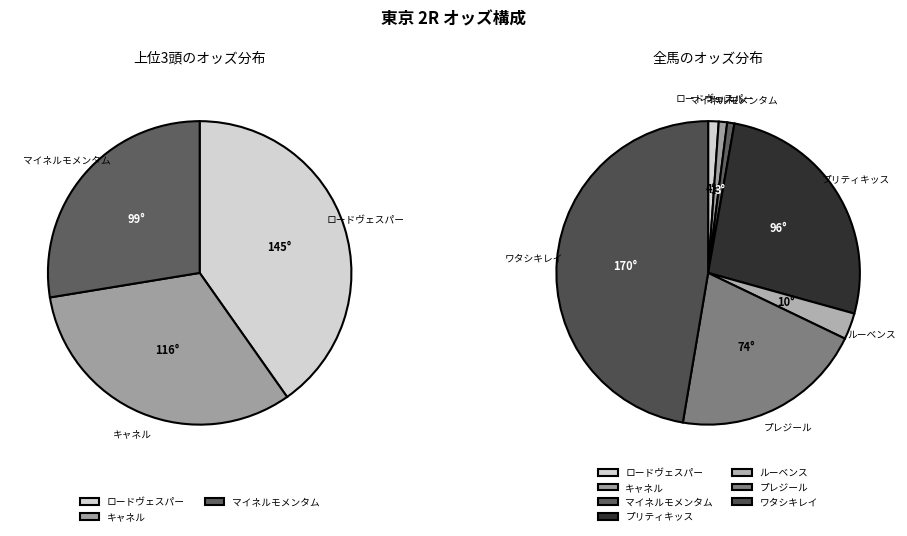

Count the number of slices in the pie.

7